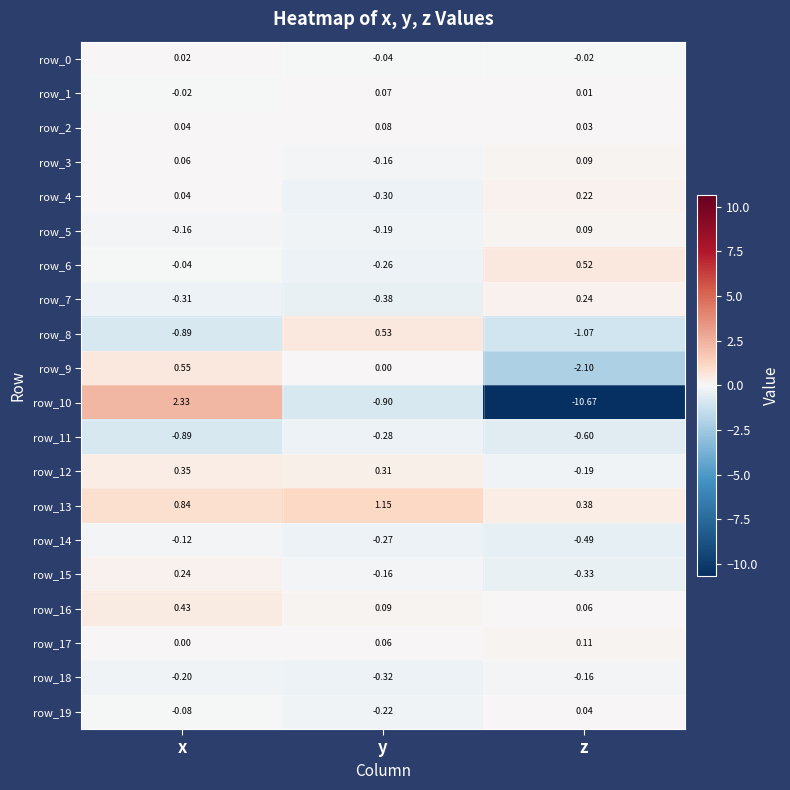

Which label corresponds to the largest value in the chart?

x